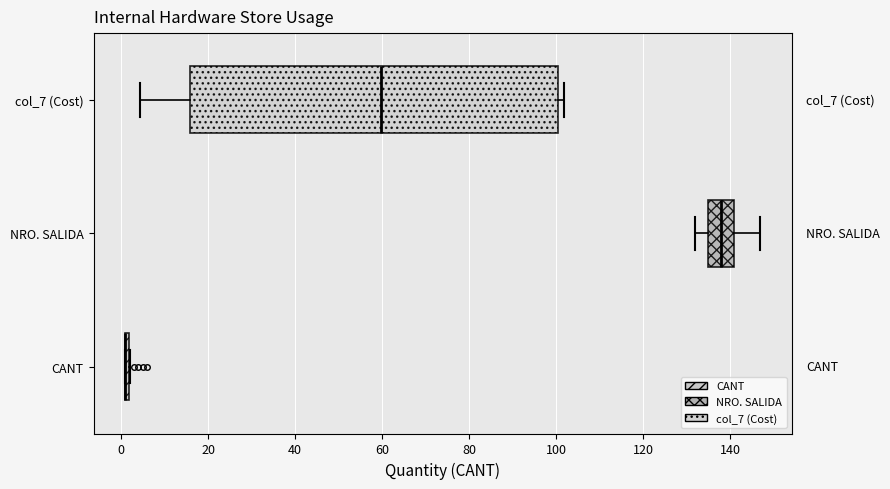

Reading bottom to top, transcribe this box plot: for each box, give where its median line is, the range the box spans, and where its two whiskers end, as read against the x-axis. The values are not printed on the chart, so give them approximately, as read against the axis.

CANT: box collapsed to a line at 2, whiskers 2 to 2
NRO. SALIDA: median 138, box 136 to 142, whiskers 132 to 148
col_7 (Cost): median 60, box 16 to 100, whiskers 4 to 102